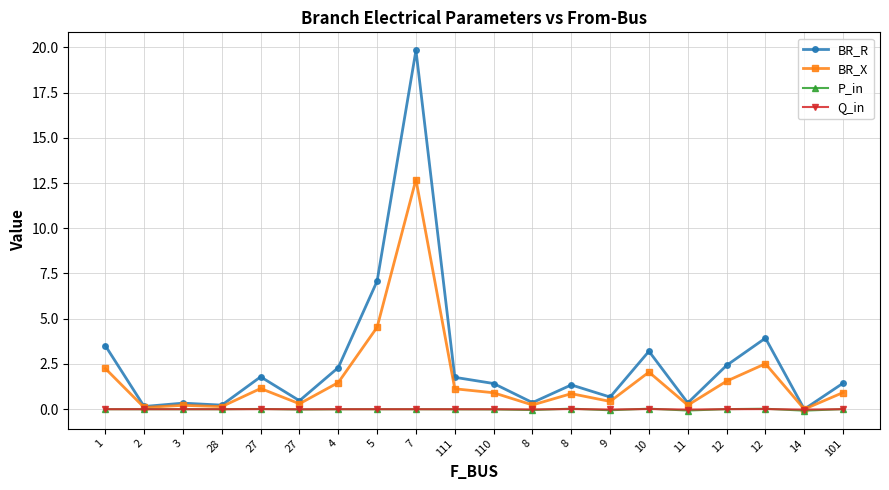

True or false: P_in and BR_X cross at least once.

False